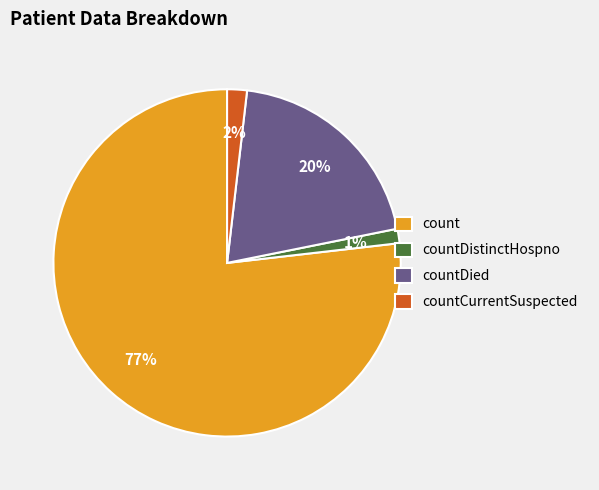

What percentage is the countDistinctHospno slice, to the nearest percent?

1%